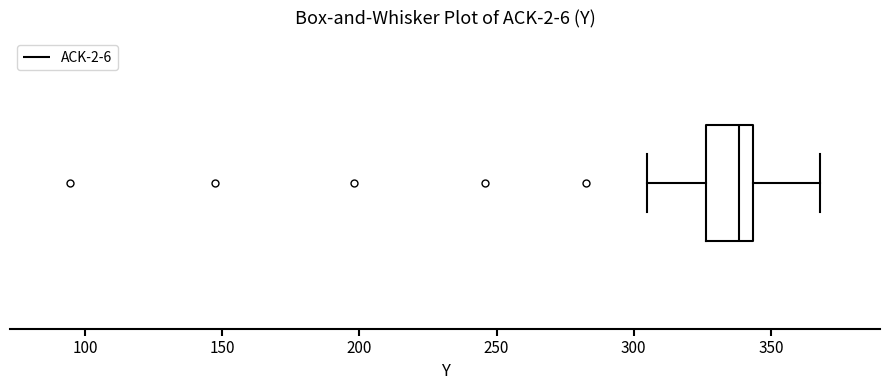

Read this box plot against the x-axis: the position of the median line, the range covered by the box, and the ends of both whiskers. The values are not printed on the chart, so give them approximately, as read against the axis.

median 340, box 325 to 345, whiskers 305 to 370